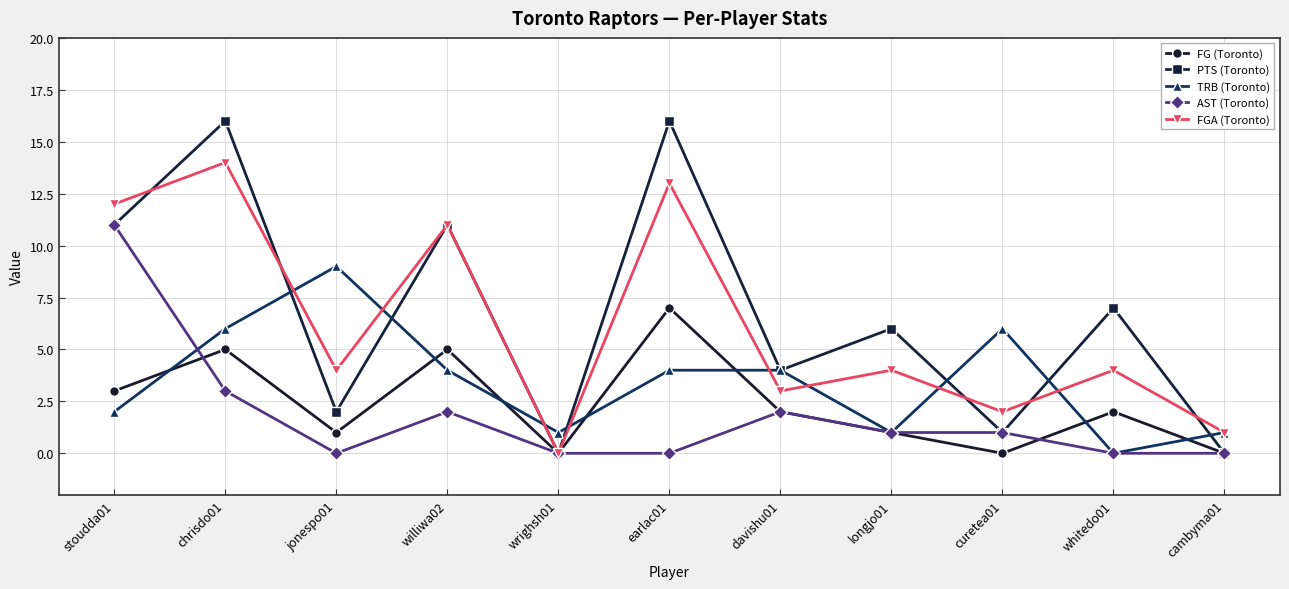

At which category is the sum across all series the highest?

chrisdo01